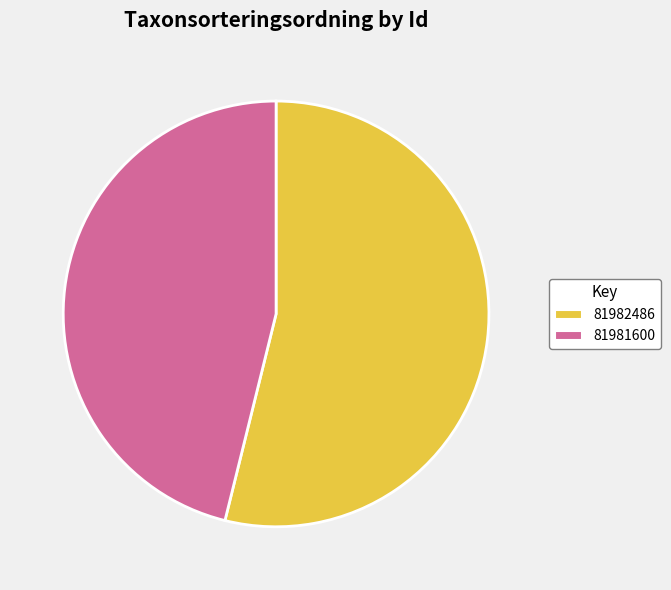

Which category has the biggest portion of the pie?

81982486